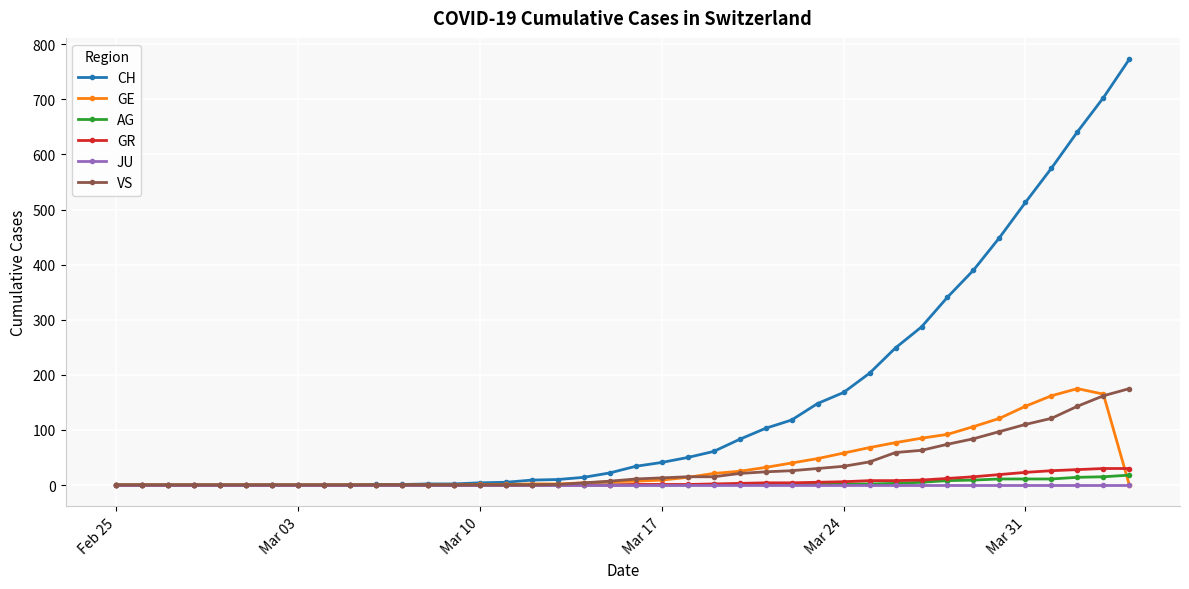

True or false: GE has more than 0 interior local peaks.

True